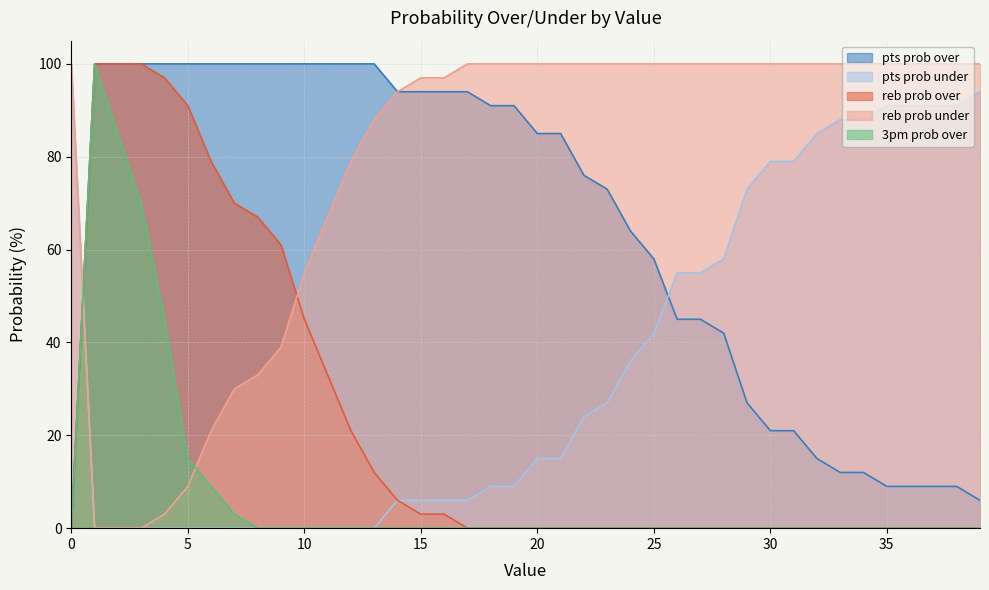

Which series changed the most between 20 and 37?

pts prob over